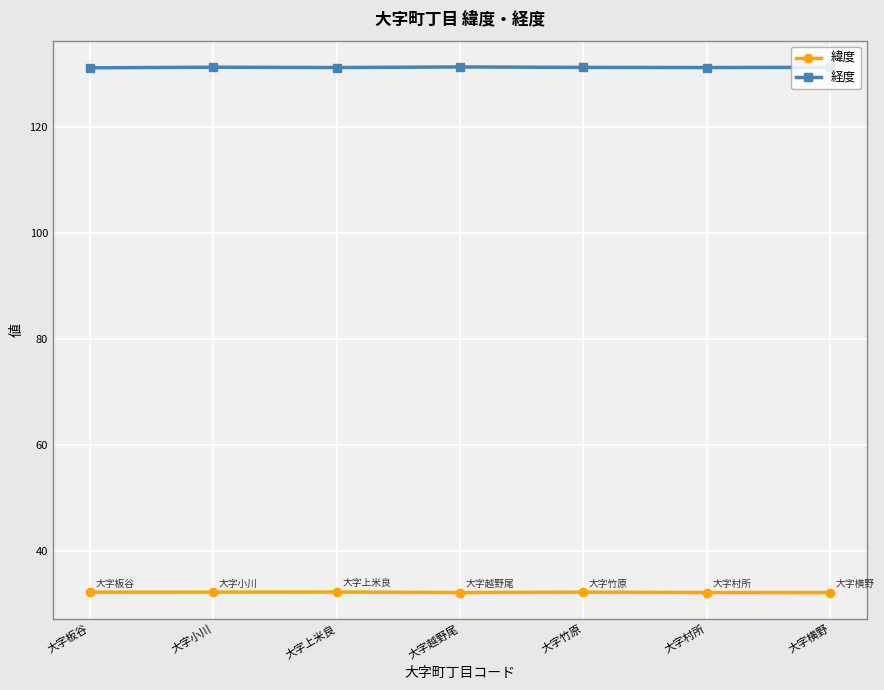

What are all the series names shown in the legend?

緯度, 経度